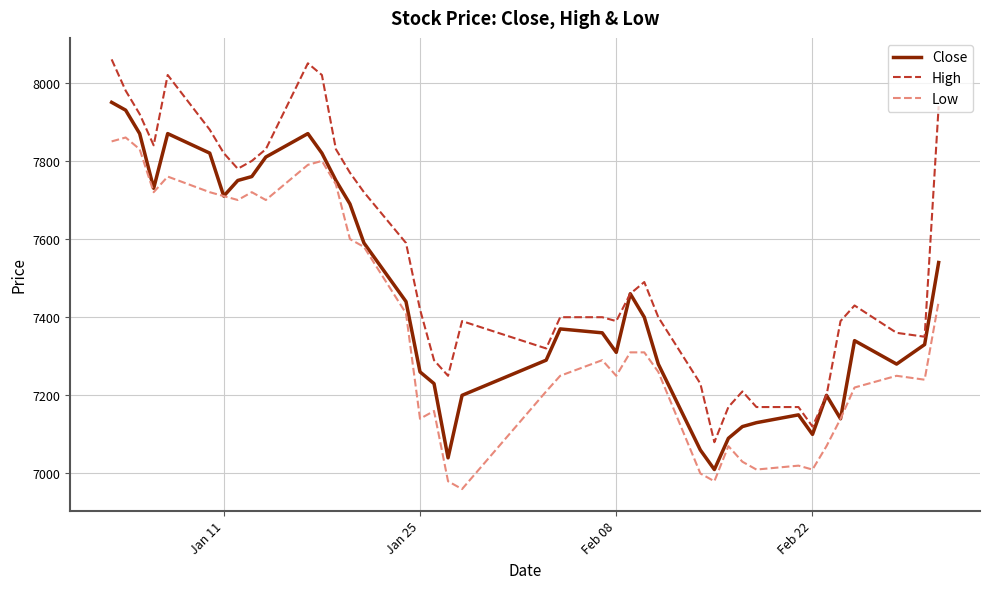

Reading left to right, what are all the values shown in this chart?

Close: 7950	7930	7870	7730	7870	7820	7710	7750	7760	7810	7870	7820	7750	7690	7590	7440	7260	7230	7040	7200	7290	7370	7360	7310	7460	7400	7280	7060	7010	7090	7120	7130	7150	7100	7200	7140	7340	7280	7330	7540
High: 8060	7980	7920	7840	8020	7880	7820	7780	7800	7830	8050	8020	7830	7770	7720	7590	7420	7290	7250	7390	7320	7400	7400	7390	7460	7490	7400	7230	7080	7170	7210	7170	7170	7120	7200	7390	7430	7360	7350	7940
Low: 7850	7860	7830	7720	7760	7720	7710	7700	7720	7700	7790	7800	7740	7600	7580	7410	7140	7160	6980	6960	7210	7250	7290	7250	7310	7310	7260	7000	6980	7070	7030	7010	7020	7010	7070	7140	7220	7250	7240	7440